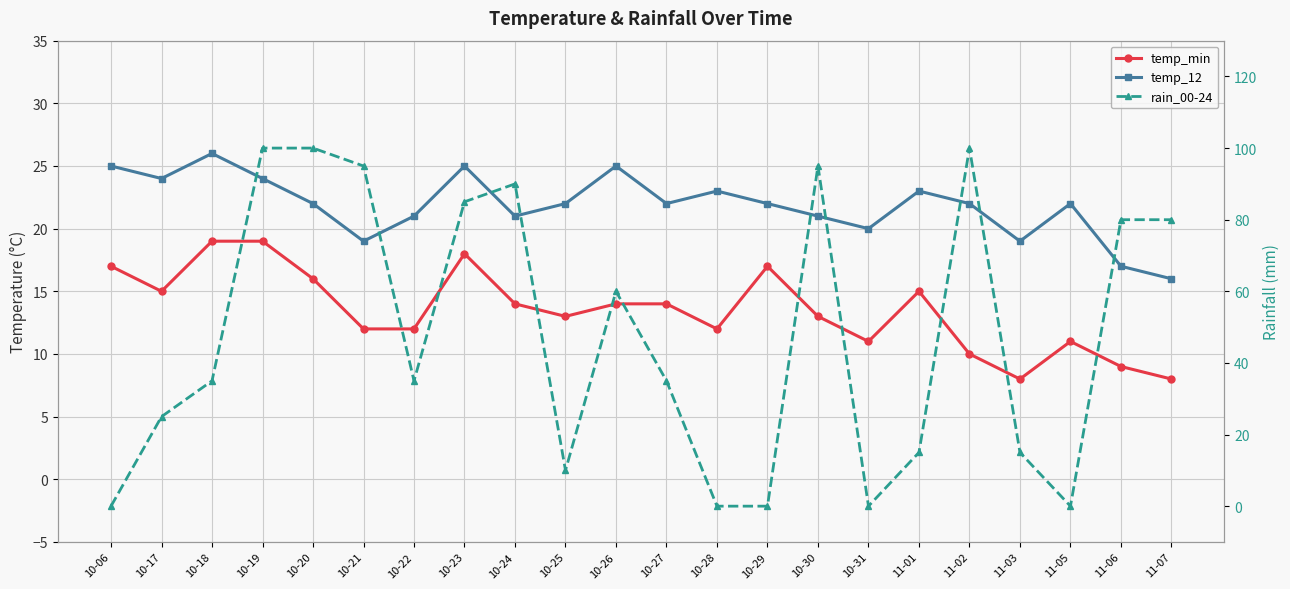

How many data points in rain_00-24 are above 35?

10